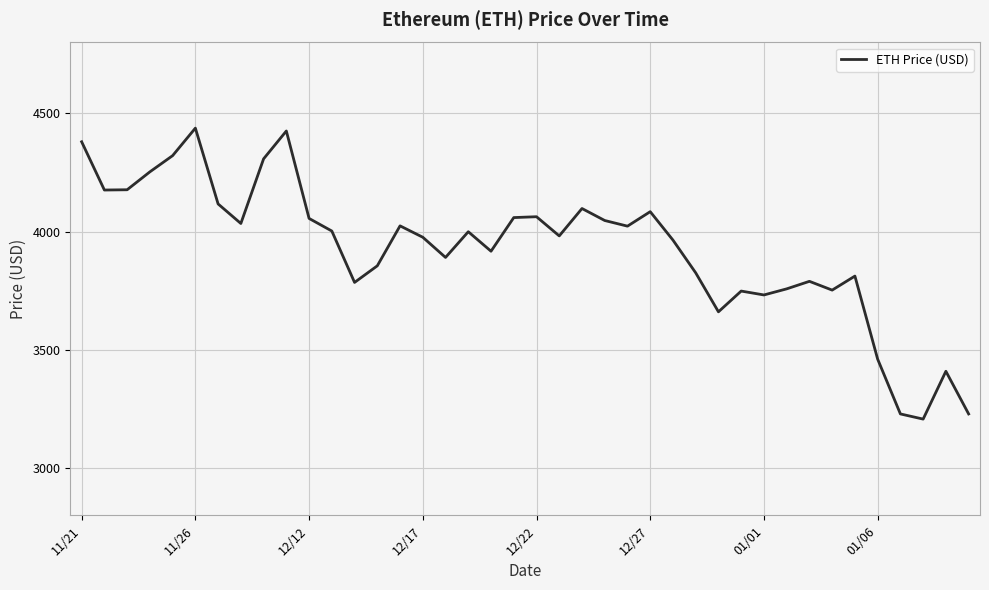

How many values are below 3999?

20